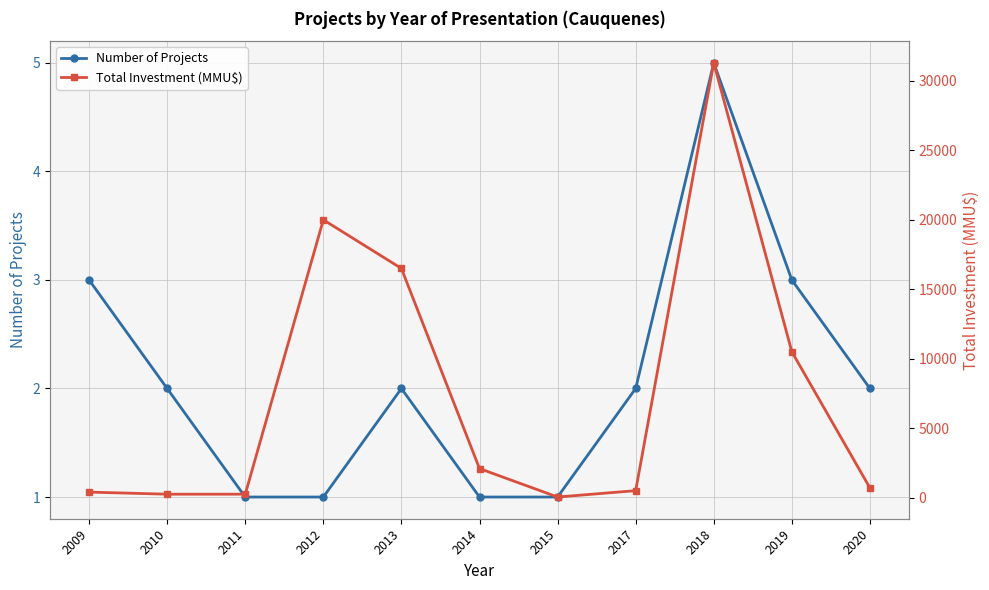

Is this an area chart (filled region under the line)?

No